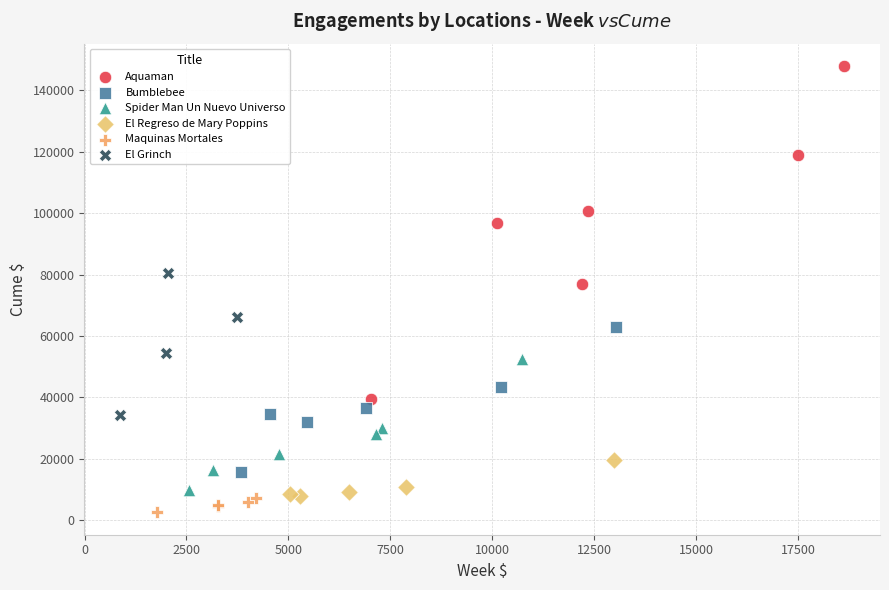

Which series has the largest Y range (max minus min)?

Aquaman